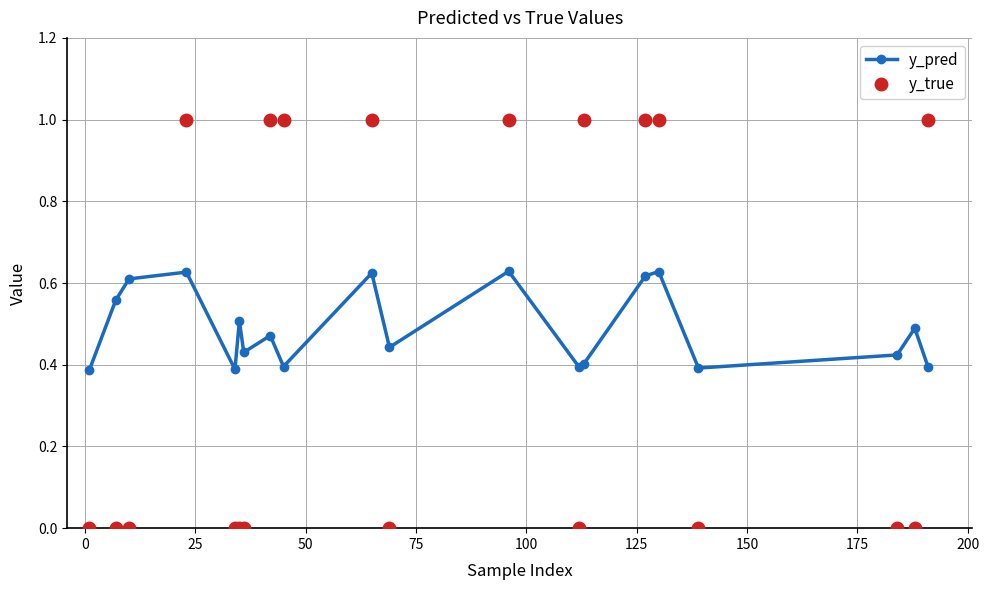

Which series has the widest spread of values?

y_true